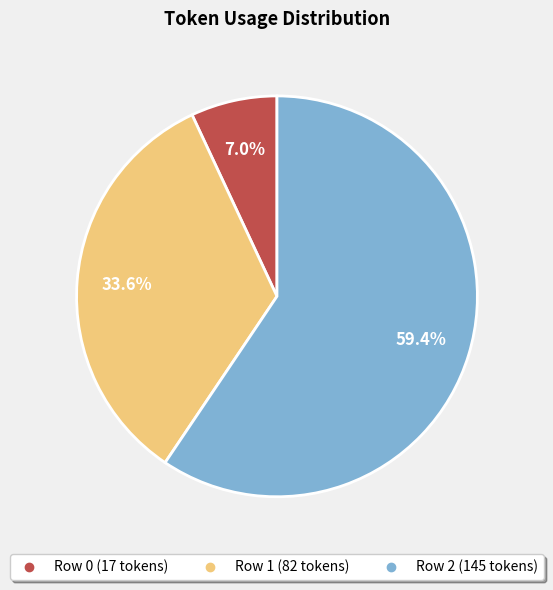

Is there any slice that represents more than half of the pie?

Yes